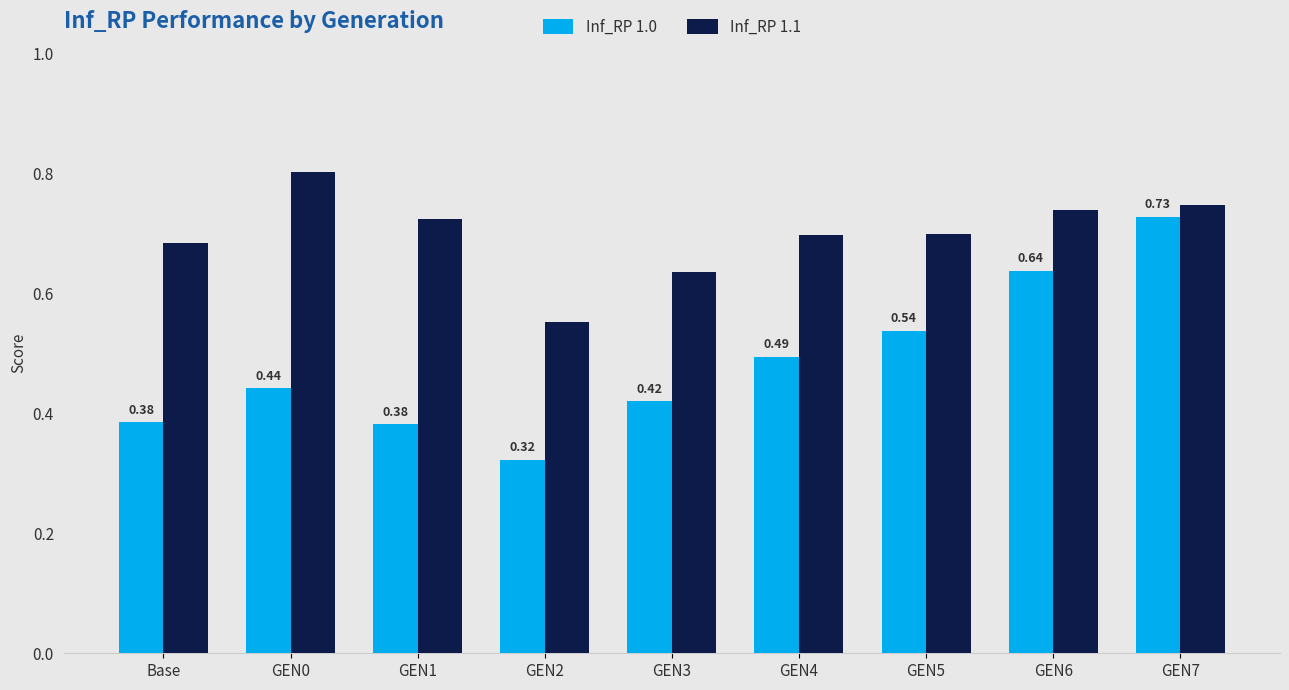

The Inf_RP 1.0 series shows 0.6 at GEN1. True or false?

False